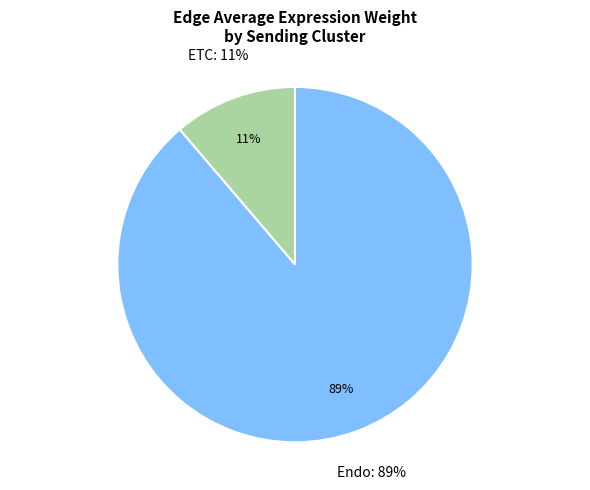

Rank the series by their maximum value, from lowest to highest.

ETC, Endo